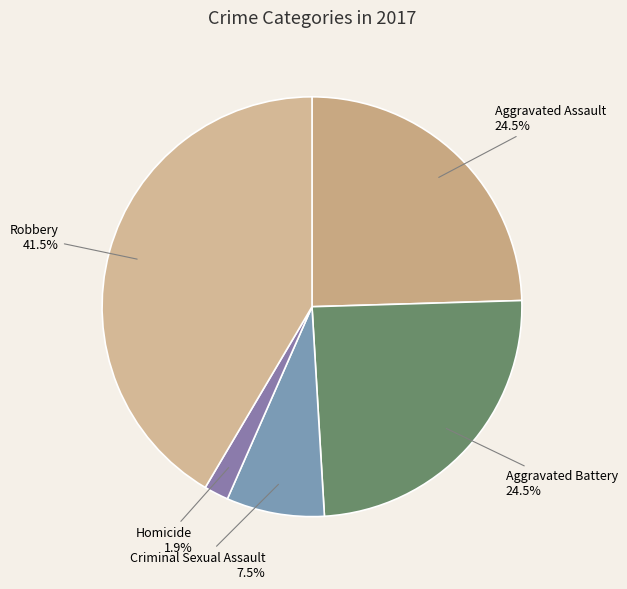

Which category has the smallest portion of the pie?

Homicide